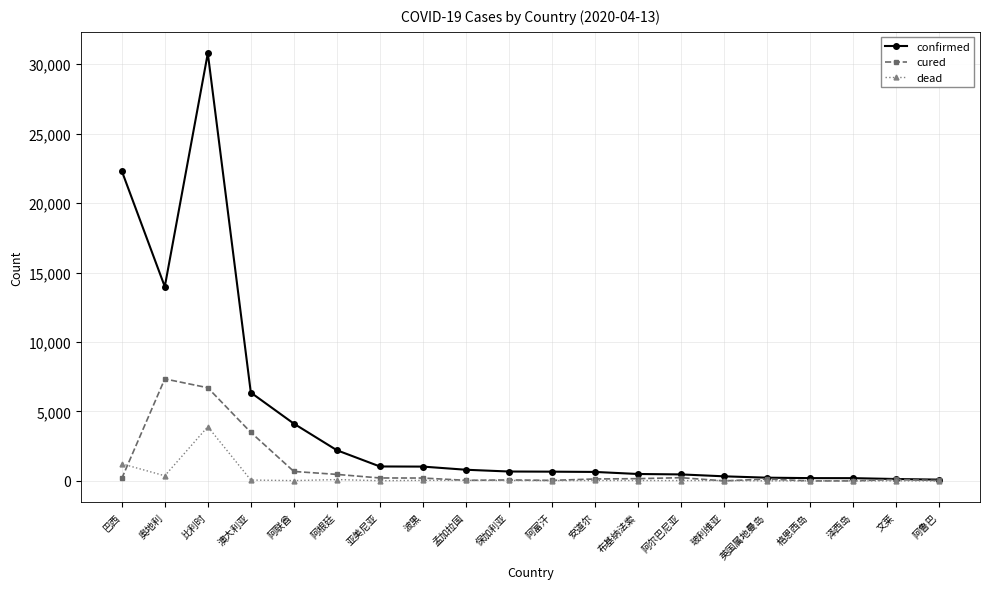

Which series has the largest total across all categories?

confirmed